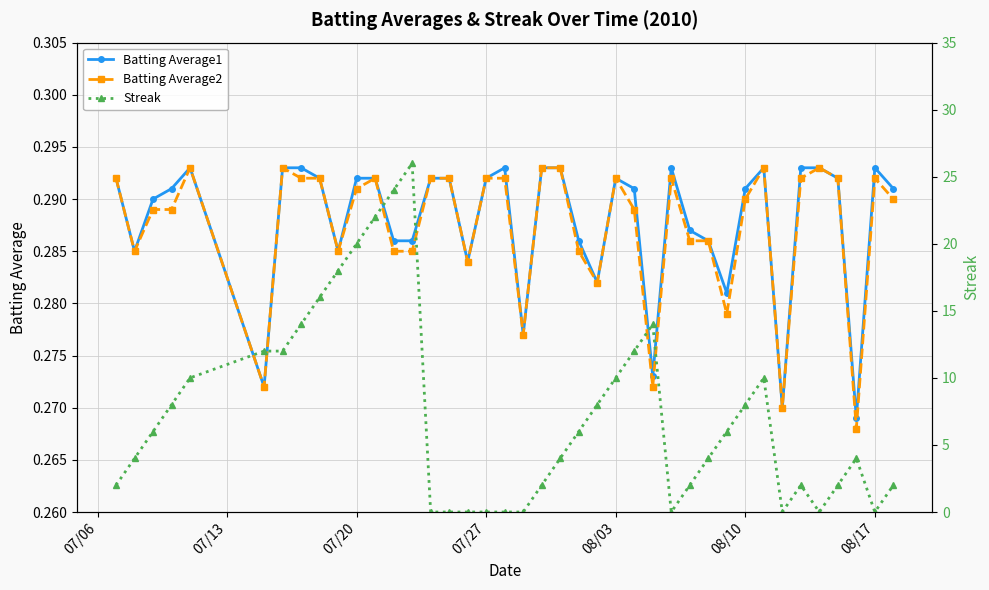

True or false: Batting Average2 has more than 2 points higher than both neighbors.

True